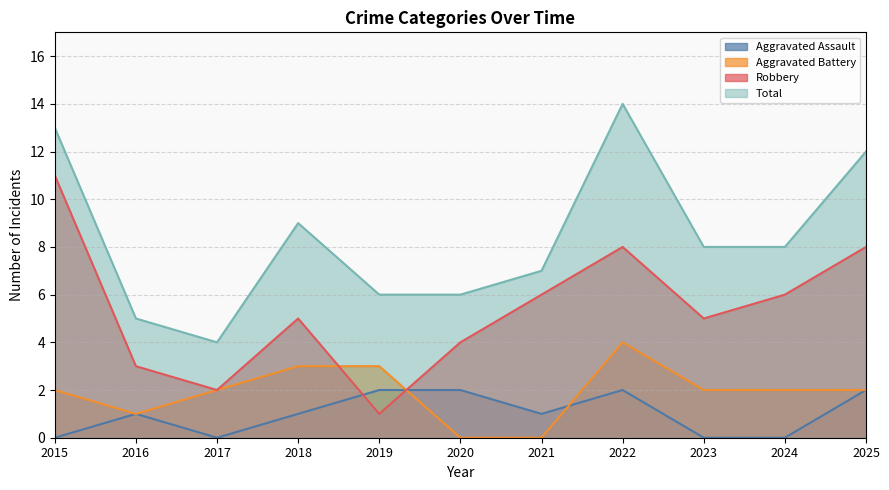

How many Robbery values are between 3 and 8?

8